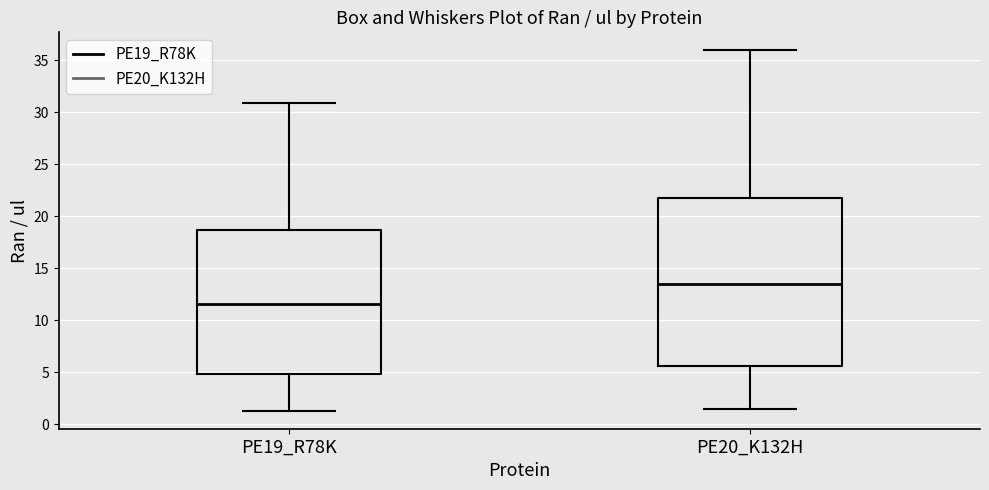

Reading left to right, read every box against the y-axis: the position of its median line, the range the box covers, and the ends of its whiskers. The values are not printed on the chart, so give them approximately, as read against the axis.

PE19_R78K: median 11.5, box 5.0 to 18.5, whiskers 1.5 to 31.0
PE20_K132H: median 13.5, box 5.5 to 21.5, whiskers 1.5 to 36.0